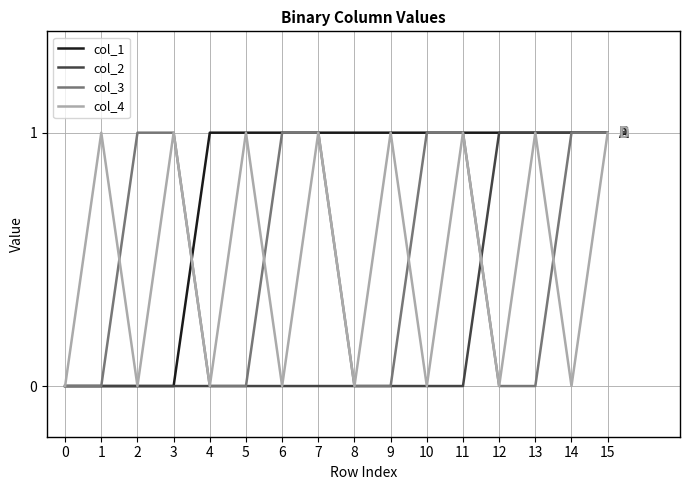

Which series has the largest total across all categories?

col_1